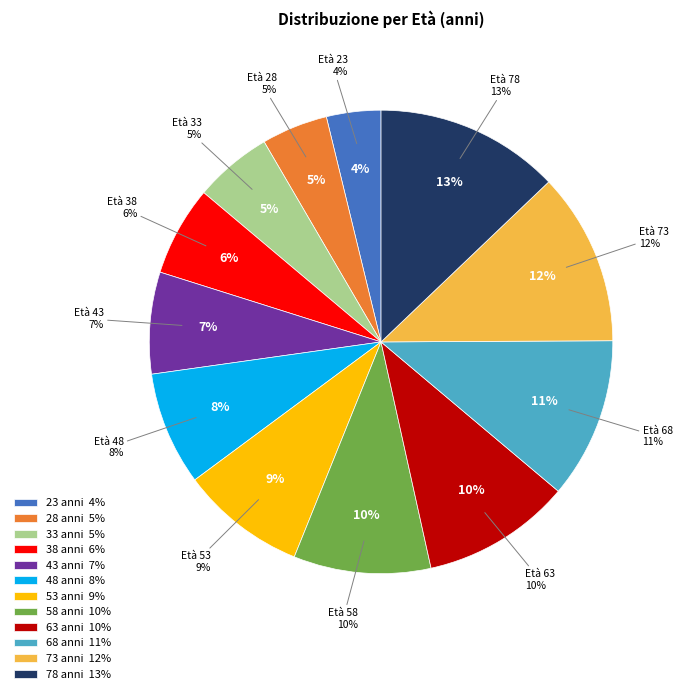

Rank the categories by value from highest to lowest.

78, 73, 68, 63, 58, 53, 48, 43, 38, 33, 28, 23